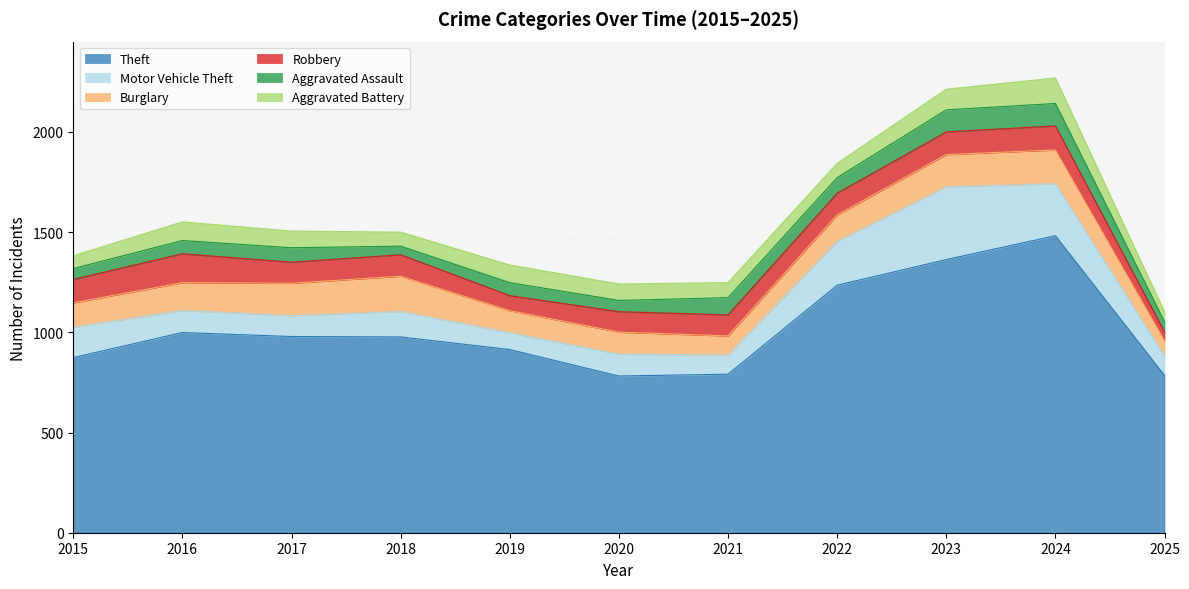

Does the chart display data point markers on the line(s)?

No